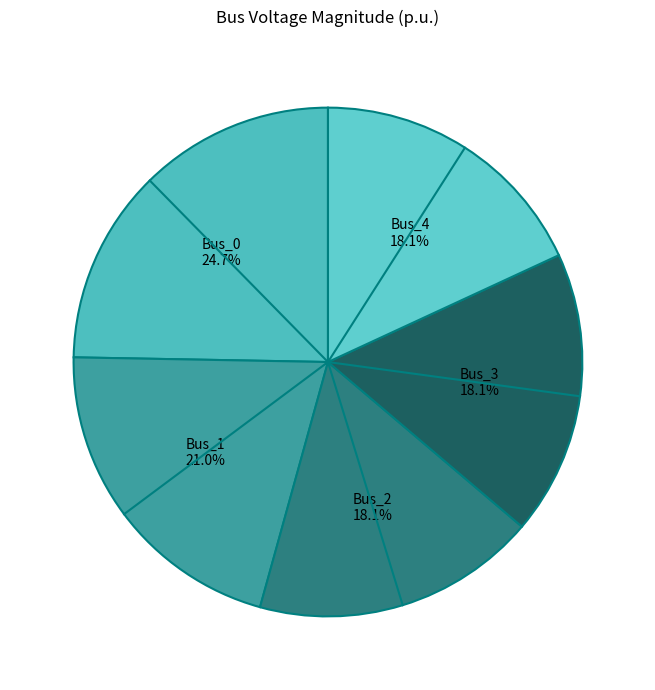

How many segments does this pie chart have?

5